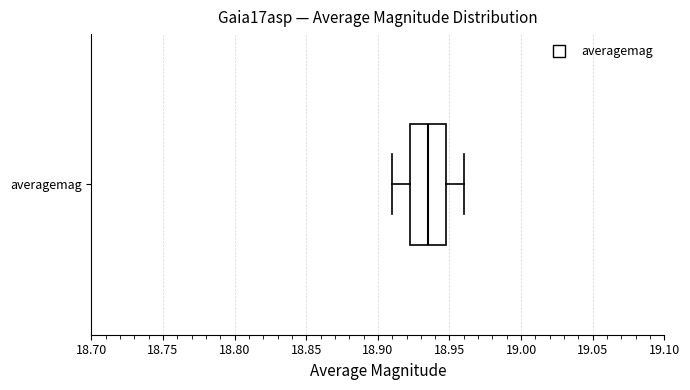

Read this box plot against the x-axis: the position of the median line, the range covered by the box, and the ends of both whiskers. The values are not printed on the chart, so give them approximately, as read against the axis.

median 18.935, box 18.925 to 18.950, whiskers 18.910 to 18.960